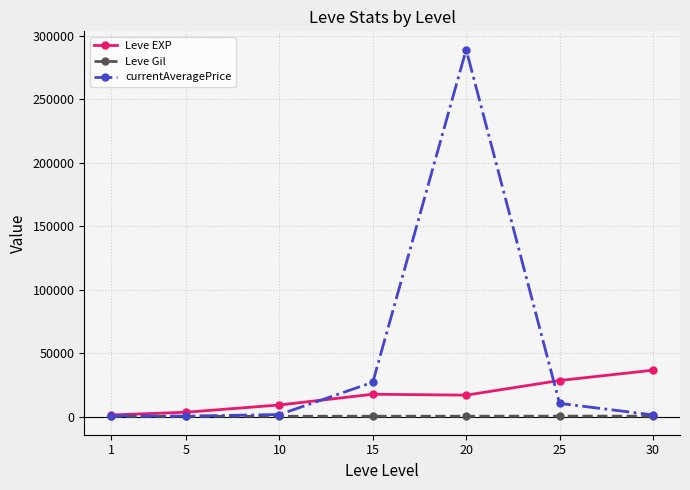

At which category does the chart reach its peak across all series?

20